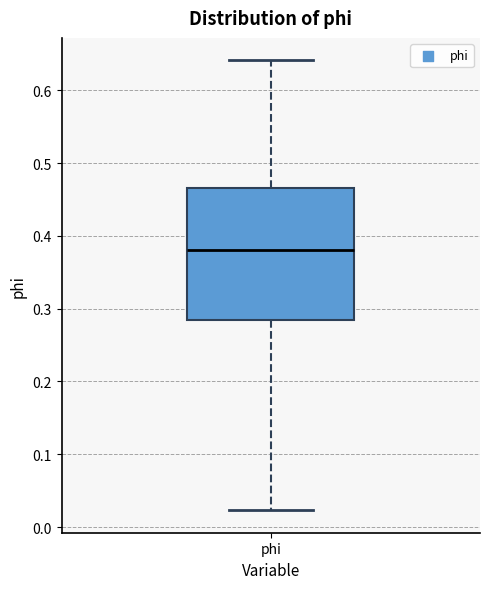

Transcribe this box plot: give where the median line is, the range the box spans, and where the two whiskers end, as read against the y-axis. The values are not printed on the chart, so give them approximately, as read against the axis.

median 0.38, box 0.28 to 0.47, whiskers 0.02 to 0.64